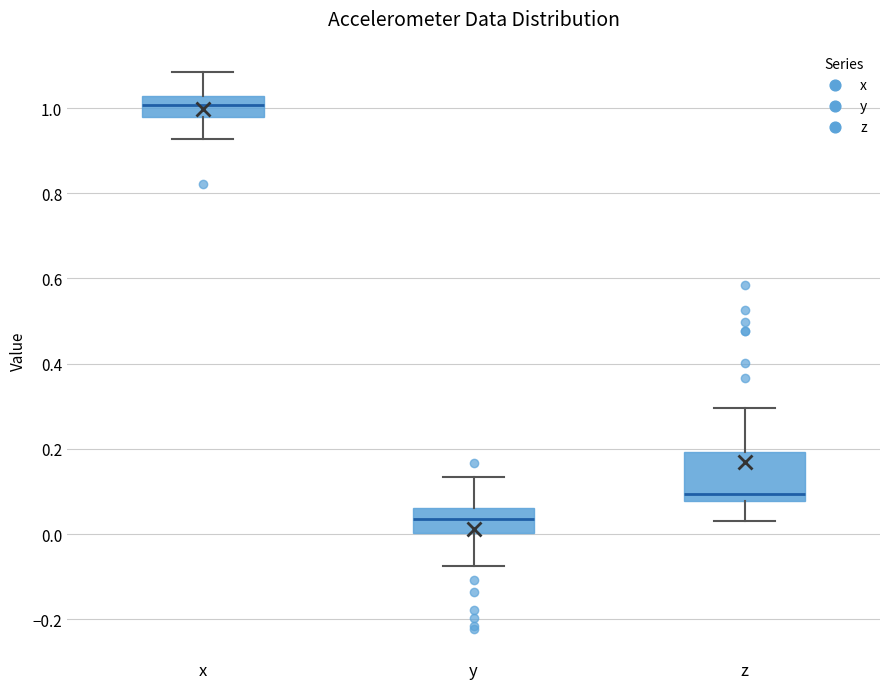

Comparing the boxes themselves (not the whiskers), which one is the tallest?

z